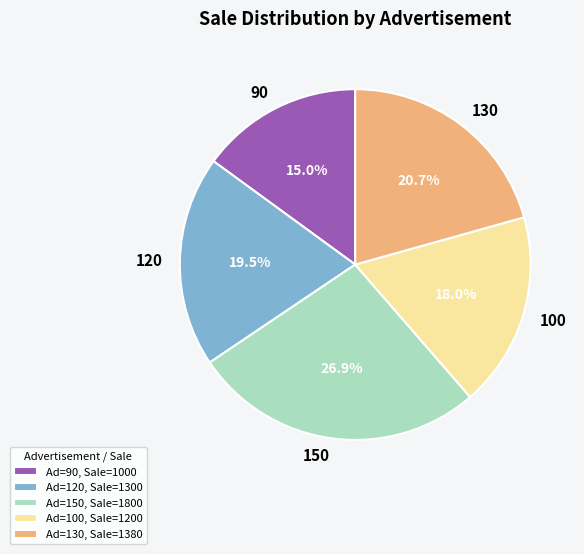

Does any single category account for the majority?

No